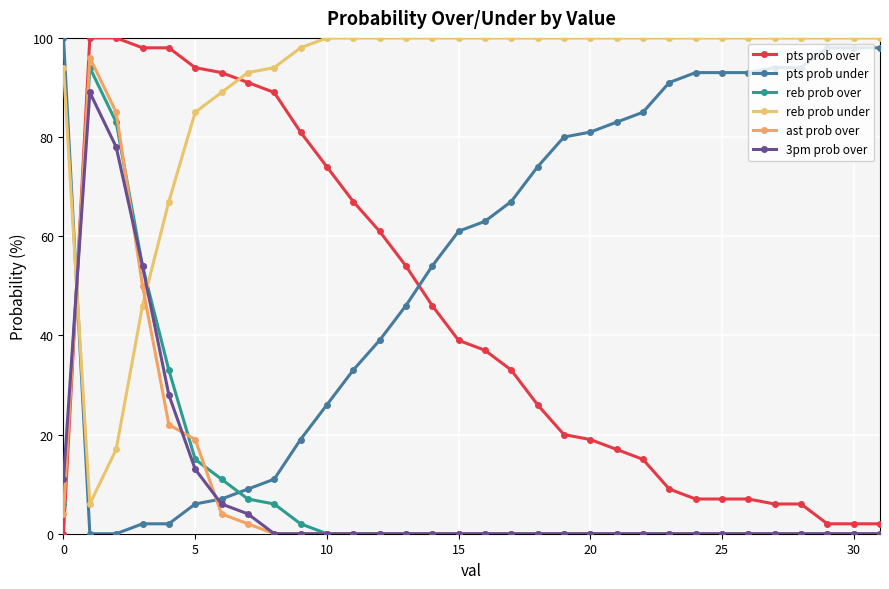

True or false: reb prob over and pts prob under intersect in this chart.

True